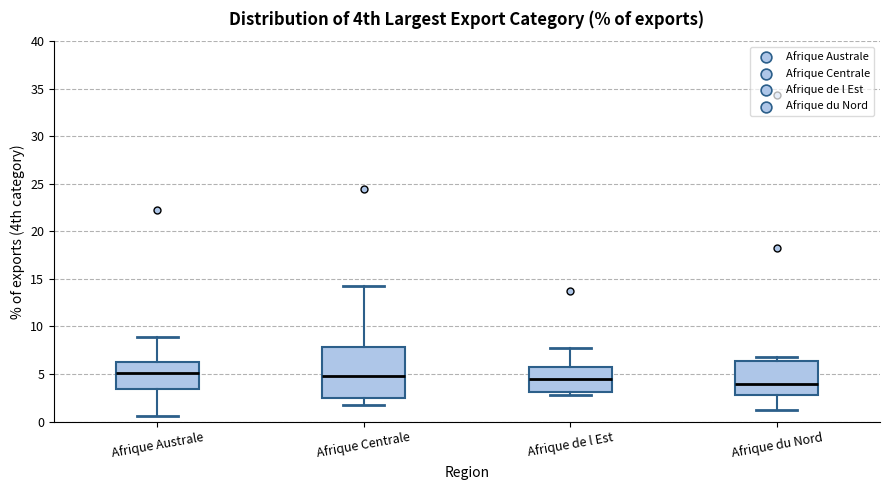

Reading left to right, transcribe this box plot: for each box, give where its median line is, the range the box spans, and where its two whiskers end, as read against the y-axis. The values are not printed on the chart, so give them approximately, as read against the axis.

Afrique Australe: median 5.0, box 3.5 to 6.0, whiskers 0.5 to 9.0
Afrique Centrale: median 5.0, box 2.5 to 8.0, whiskers 1.5 to 14.5
Afrique de l Est: median 4.5, box 3.0 to 5.5, whiskers 3.0 (just below the box's lower edge) to 7.5
Afrique du Nord: median 4.0, box 3.0 to 6.5, whiskers 1.0 to 7.0